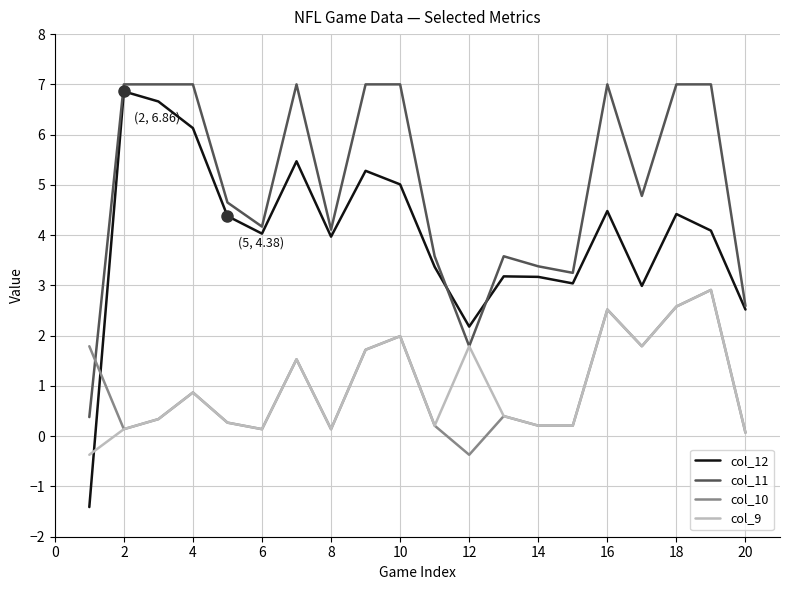

What is the lowest value of the col_10 series?

-0.4